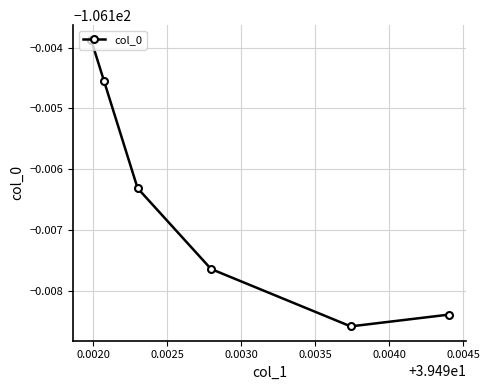

How many categories are shown in the chart?

6